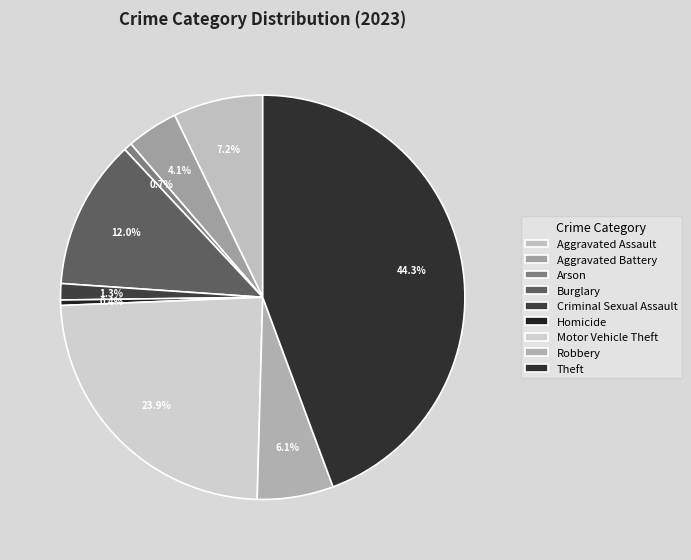

The Theft slice represents 57% of the pie. True or false?

False